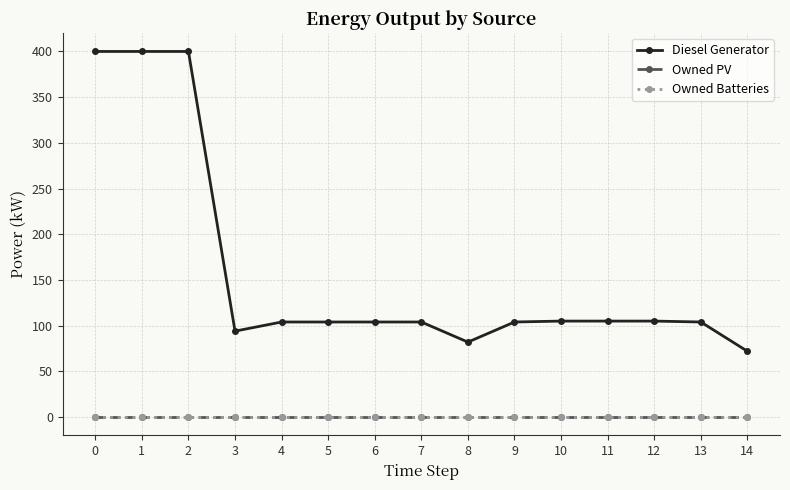

Rank the categories by Owned PV value from highest to lowest.

0, 1, 2, 3, 4, 5, 6, 7, 8, 9, 10, 11, 12, 13, 14